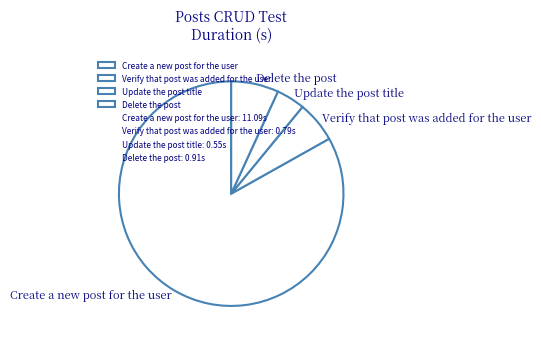

Is there any slice that represents more than half of the pie?

Yes